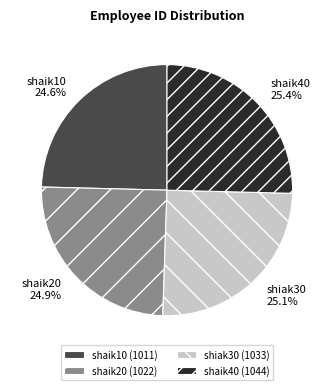

True or false: shaik40 accounts for 25% of the total.

True